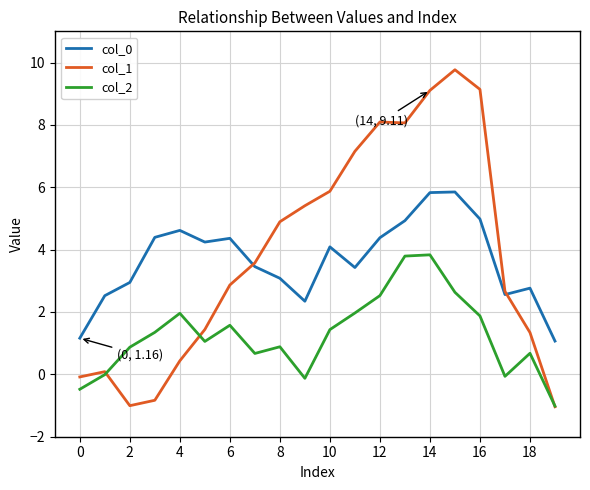

What is the maximum value for col_1?

9.8